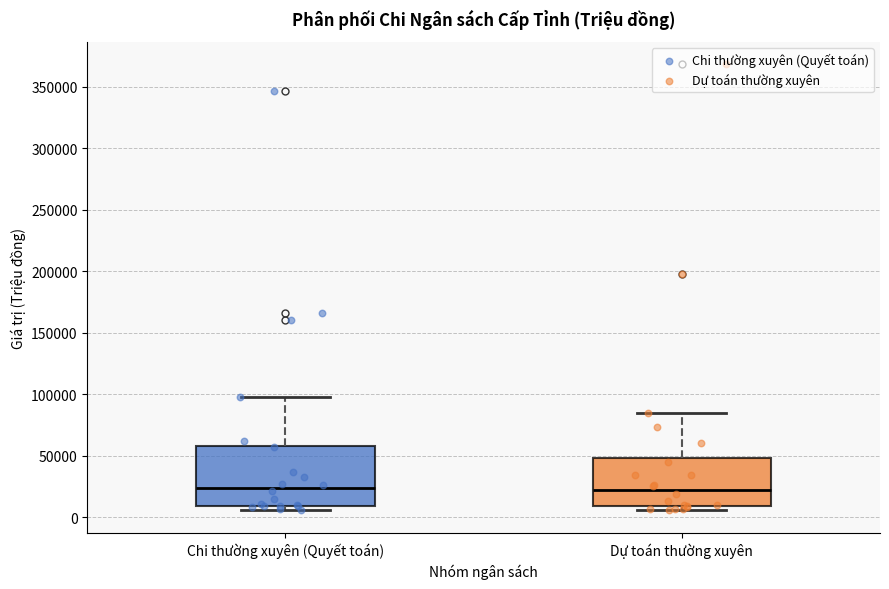

Where does the median line of the box for Chi thường xuyên (Quyết toán) sit on the y-axis? The values are not printed on the chart, so give them approximately, as read against the axis.

25000